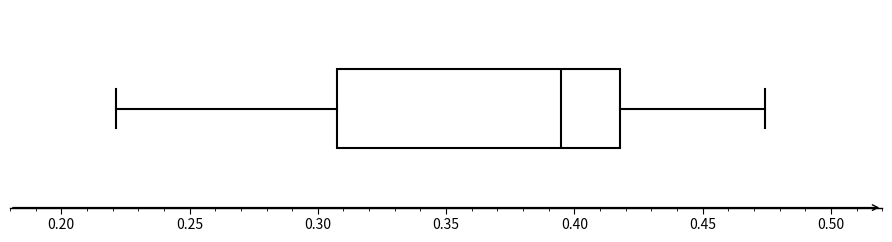

Transcribe this box plot: give where the median line is, the range the box spans, and where the two whiskers end, as read against the x-axis. The values are not printed on the chart, so give them approximately, as read against the axis.

median 0.395, box 0.305 to 0.420, whiskers 0.220 to 0.475